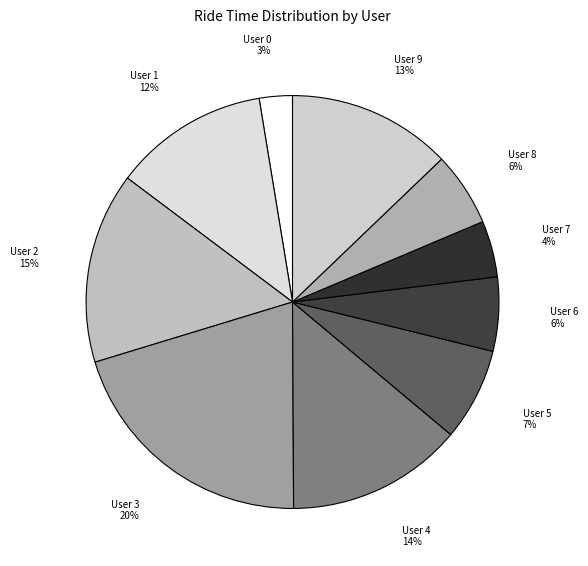

Is there a majority slice in this chart?

No